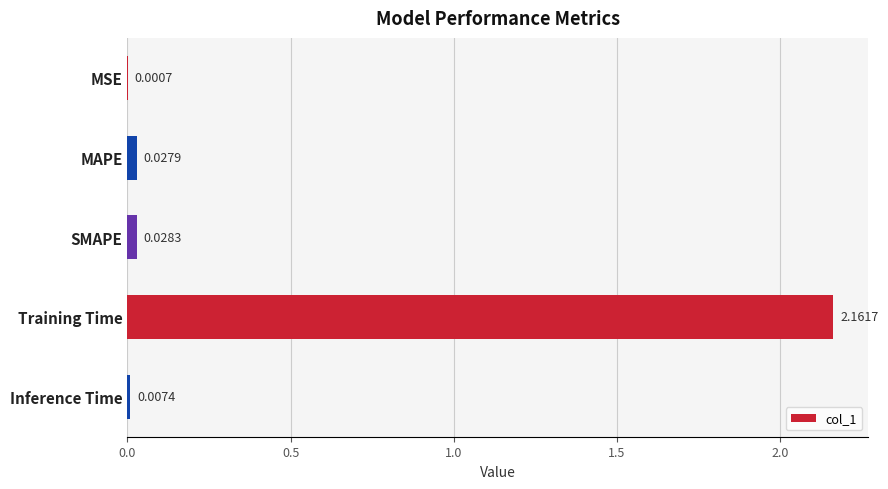

Which label corresponds to the largest value in the chart?

Training Time